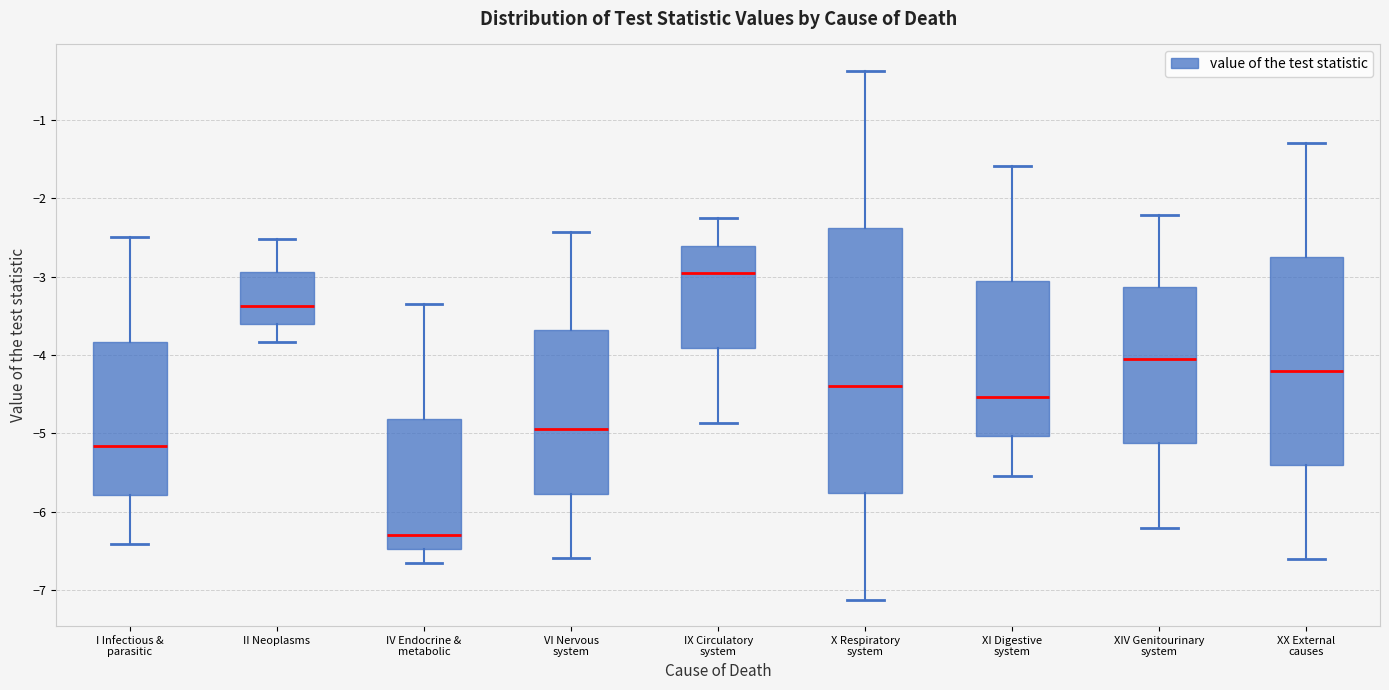

Reading left to right, transcribe this box plot: for each box, give where its median line is, the range the box spans, and where its two whiskers end, as read against the y-axis. The values are not printed on the chart, so give them approximately, as read against the axis.

I Infectious & parasitic: median -5.2, box -5.8 to -3.8, whiskers -6.4 to -2.5
II Neoplasms: median -3.4, box -3.6 to -2.9, whiskers -3.8 to -2.5
IV Endocrine & metabolic: median -6.3, box -6.5 to -4.8, whiskers -6.6 to -3.3
VI Nervous system: median -4.9, box -5.8 to -3.7, whiskers -6.6 to -2.4
IX Circulatory system: median -3.0, box -3.9 to -2.6, whiskers -4.9 to -2.3
X Respiratory system: median -4.4, box -5.8 to -2.4, whiskers -7.1 to -0.4
XI Digestive system: median -4.5, box -5.0 to -3.1, whiskers -5.5 to -1.6
XIV Genitourinary system: median -4.0, box -5.1 to -3.1, whiskers -6.2 to -2.2
XX External causes: median -4.2, box -5.4 to -2.8, whiskers -6.6 to -1.3